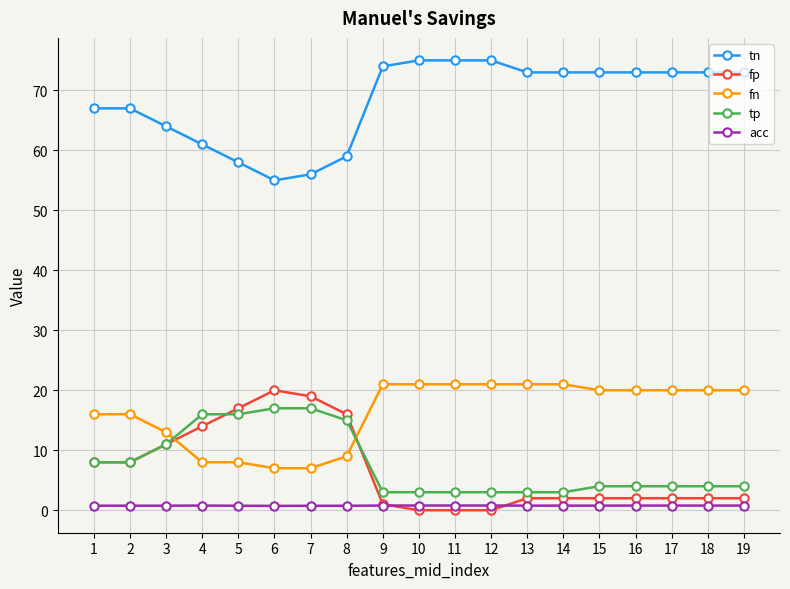

What is the value of the fn point at the 2nd from the left?

16.0